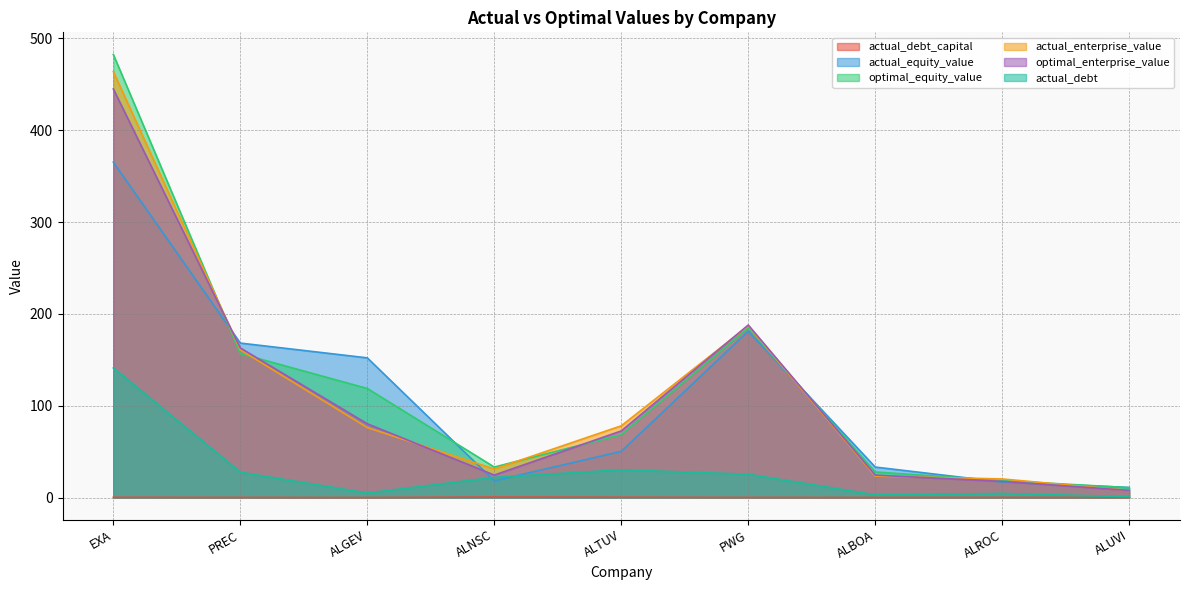

How many values in the actual_equity_value series exceed 50?

5